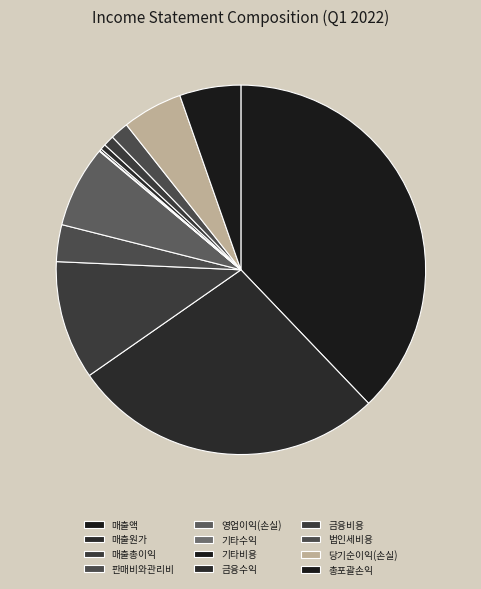

To the nearest percent, what is the average slice percentage?

8%